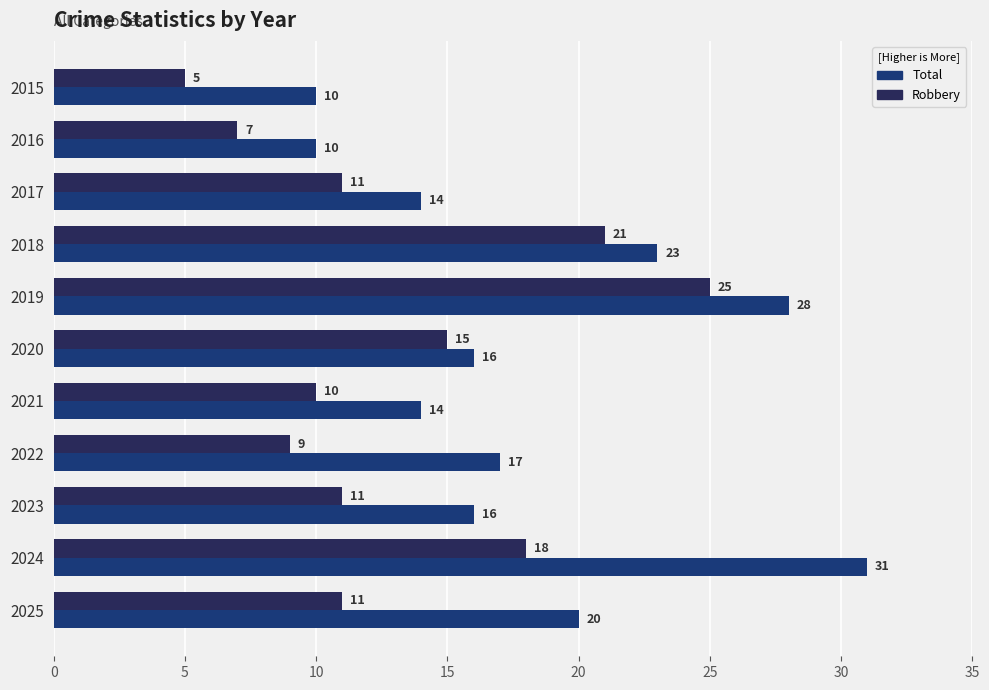

List the series in order of their peak value, highest first.

Total, Robbery